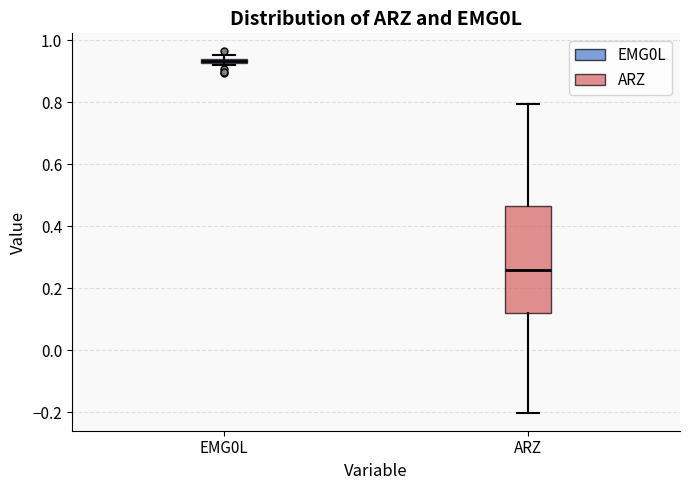

Comparing the boxes themselves (not the whiskers), which one is the tallest?

ARZ